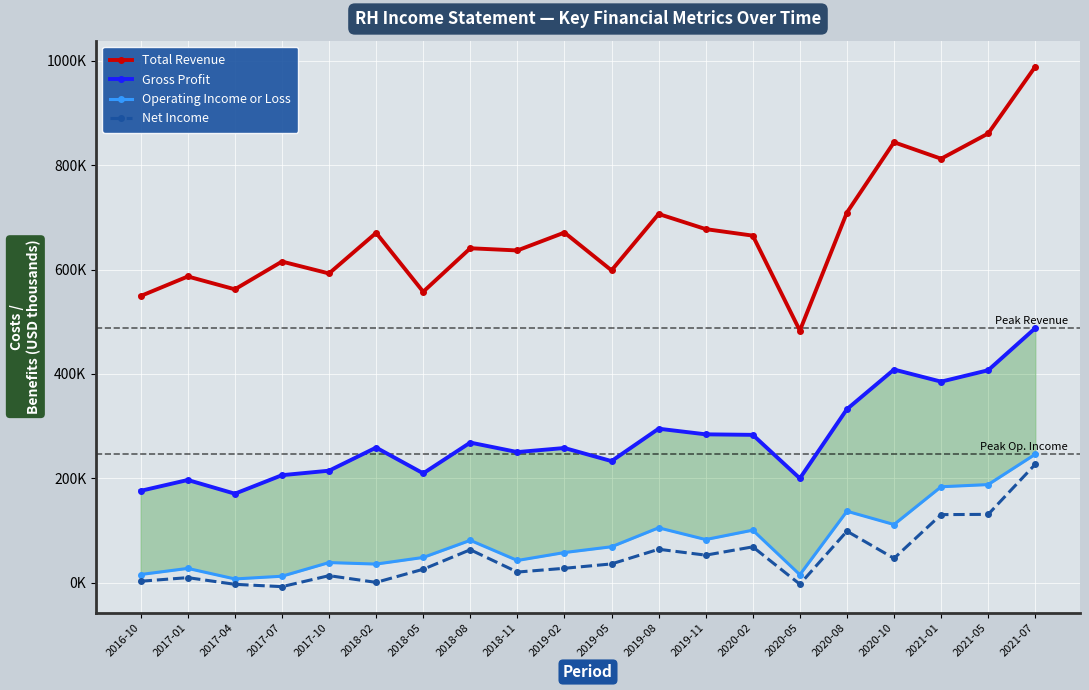

What is the difference between the maximum and minimum values in the Total Revenue series?

506000